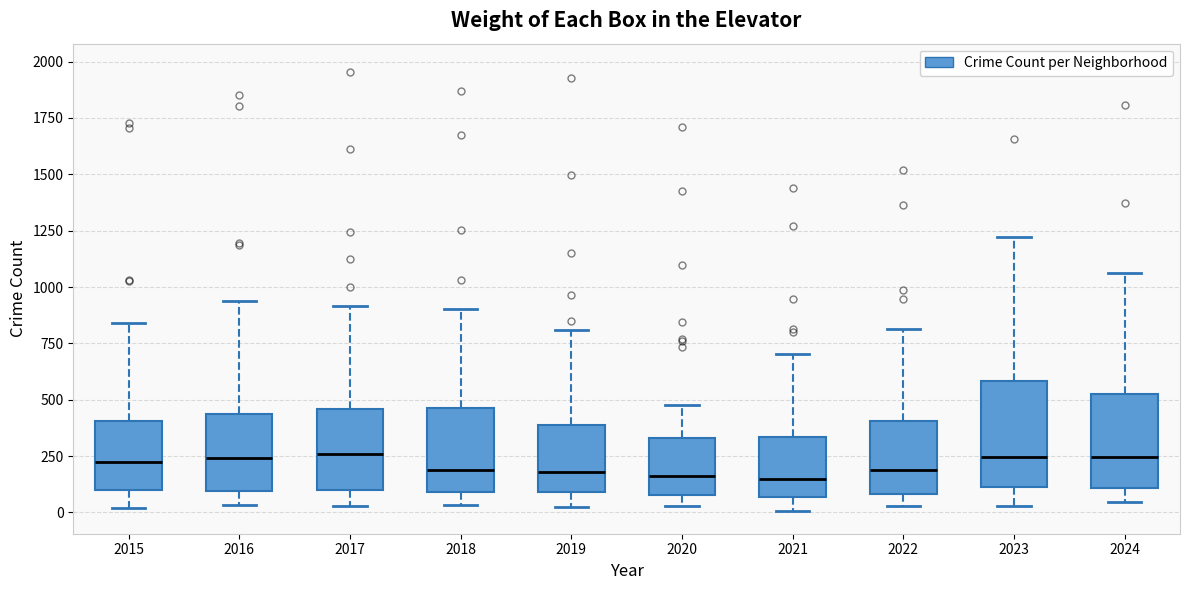

Reading left to right, read every box against the y-axis: the position of its median line, the range the box covers, and the ends of its whiskers. The values are not printed on the chart, so give them approximately, as read against the axis.

2015: median 200, box 100 to 400, whiskers 0 to 850
2016: median 250, box 100 to 450, whiskers 50 to 950
2017: median 250, box 100 to 450, whiskers 50 to 900
2018: median 200, box 100 to 450, whiskers 50 to 900
2019: median 200, box 100 to 400, whiskers 0 to 800
2020: median 150, box 100 to 350, whiskers 50 to 500
2021: median 150, box 50 to 350, whiskers 0 to 700
2022: median 200, box 100 to 400, whiskers 50 to 800
2023: median 250, box 100 to 600, whiskers 50 to 1200
2024: median 250, box 100 to 550, whiskers 50 to 1050